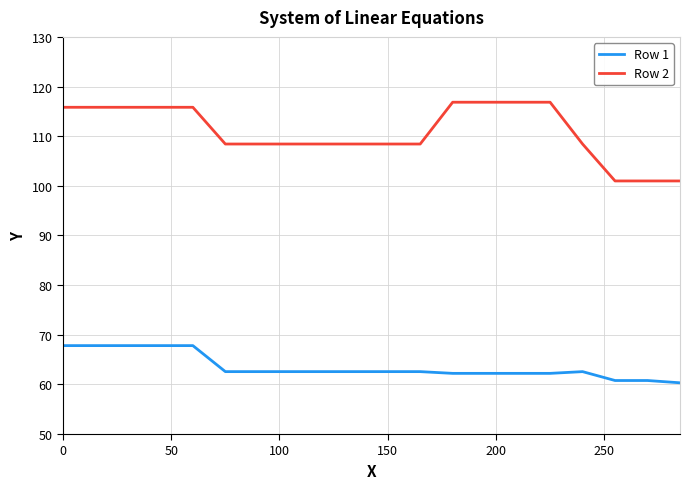

True or false: Row 2 and Row 1 intersect in this chart.

False